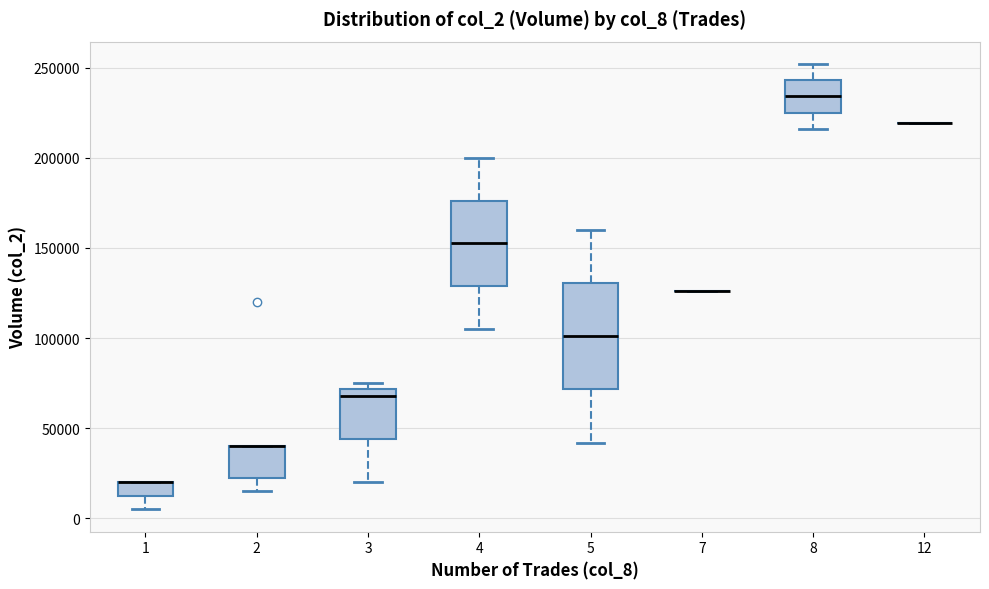

Reading left to right, read every box against the y-axis: the position of its median line, the range the box covers, and the ends of its whiskers. The values are not printed on the chart, so give them approximately, as read against the axis.

1: median 20000 (drawn on the box's upper edge), box 15000 to 20000, whiskers 5000 to 20000
2: median 40000 (drawn on the box's upper edge), box 25000 to 40000, whiskers 15000 to 40000
3: median 70000 (just below the box's upper edge), box 45000 to 70000, whiskers 20000 to 75000
4: median 155000, box 130000 to 175000, whiskers 105000 to 200000
5: median 100000, box 70000 to 130000, whiskers 40000 to 160000
7: box collapsed to a line at 125000, whiskers 125000 to 125000
8: median 235000, box 225000 to 245000, whiskers 215000 to 250000
12: box collapsed to a line at 220000, whiskers 220000 to 220000